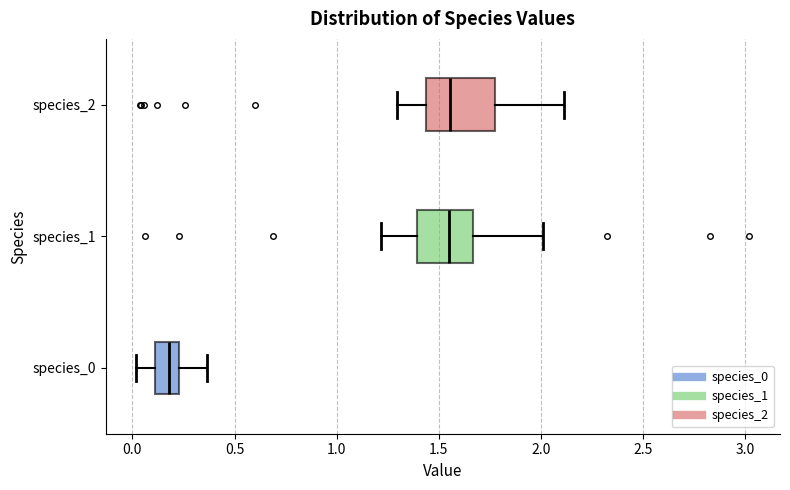

Reading bottom to top, read every box against the x-axis: the position of its median line, the range the box covers, and the ends of its whiskers. The values are not printed on the chart, so give them approximately, as read against the axis.

species_0: median 0.20, box 0.10 to 0.25, whiskers 0.00 to 0.35
species_1: median 1.55, box 1.40 to 1.65, whiskers 1.20 to 2.00
species_2: median 1.55, box 1.45 to 1.80, whiskers 1.30 to 2.10